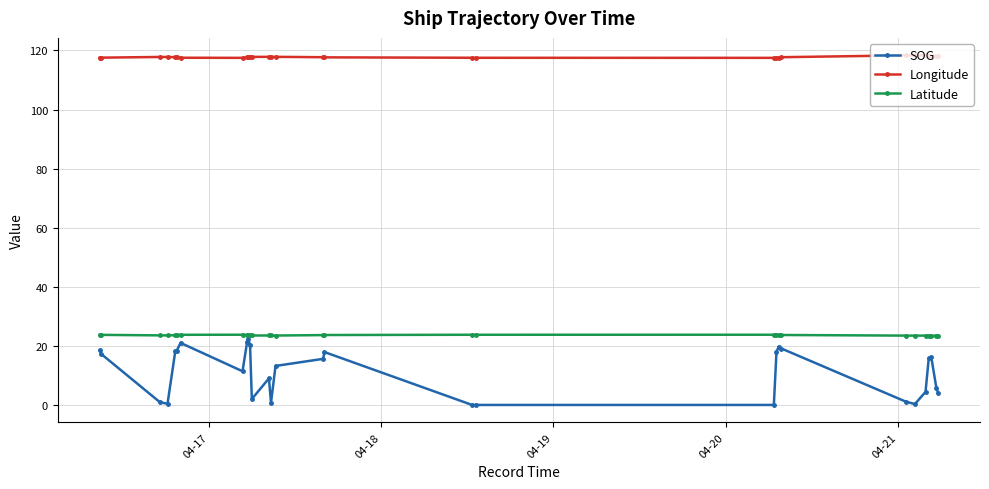

What is the difference between the second highest and second lowest values in the Longitude series?

0.8